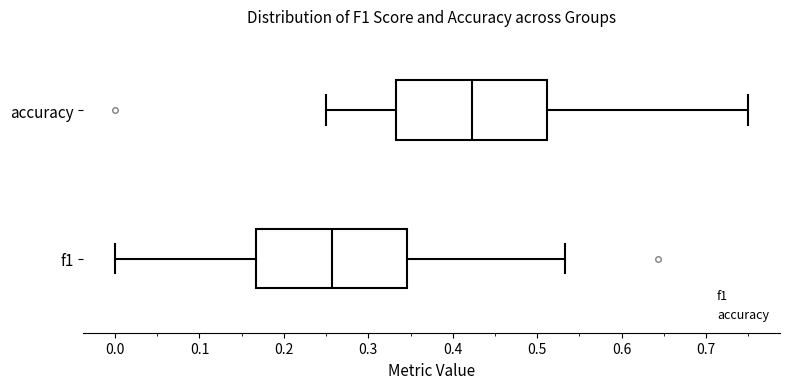

Reading bottom to top, transcribe this box plot: for each box, give where its median line is, the range the box spans, and where its two whiskers end, as read against the x-axis. The values are not printed on the chart, so give them approximately, as read against the axis.

f1: median 0.26, box 0.17 to 0.35, whiskers 0.00 to 0.53
accuracy: median 0.42, box 0.33 to 0.51, whiskers 0.25 to 0.75